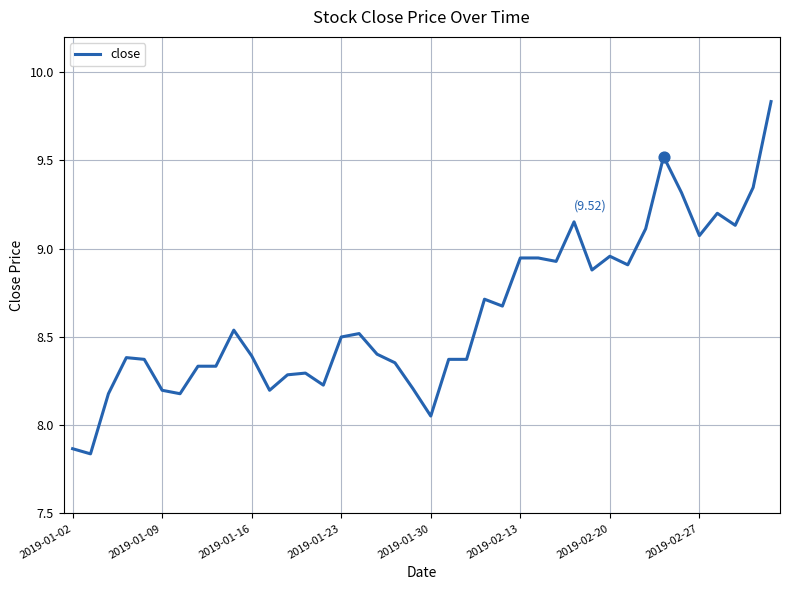

What is the difference between the maximum and minimum values?

2.0